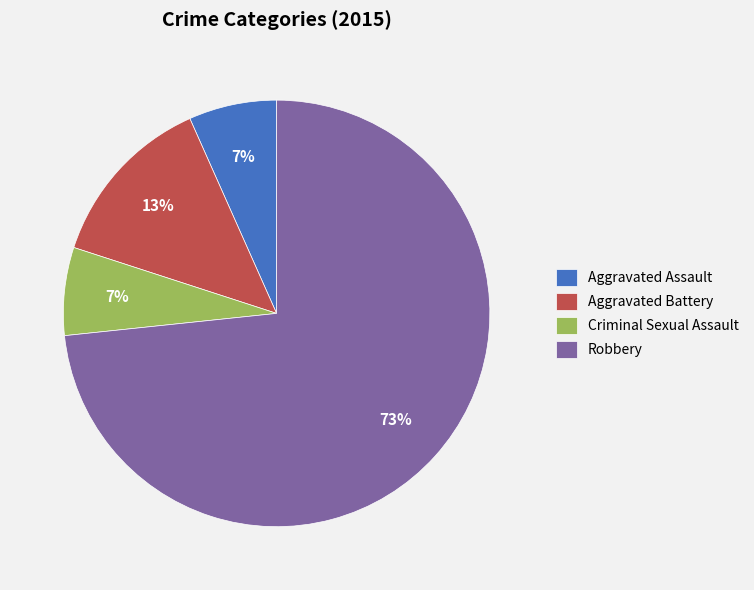

To the nearest percent, what portion does Aggravated Battery represent?

13%